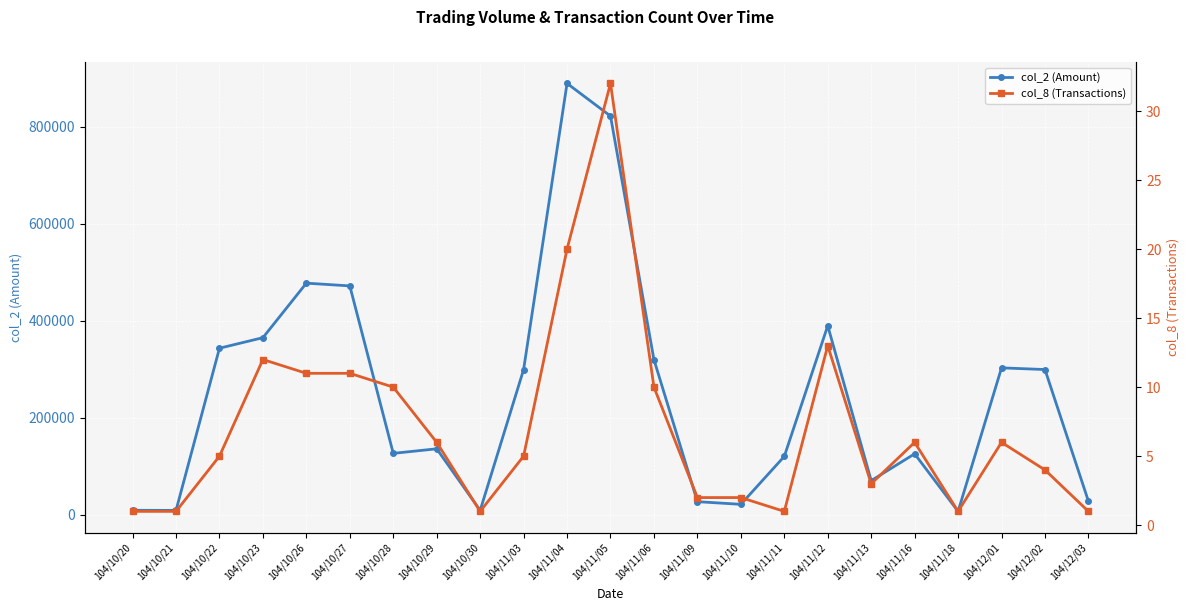

List the series in order of their overall mean, lowest first.

col_8 (Transactions), col_2 (Amount)